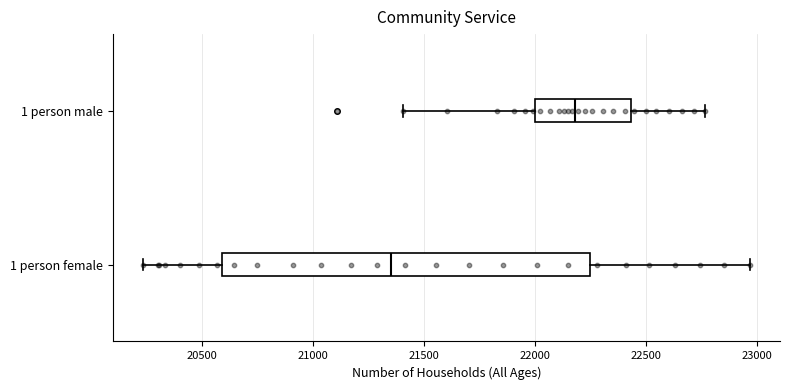

Reading bottom to top, transcribe this box plot: for each box, give where its median line is, the range the box spans, and where its two whiskers end, as read against the x-axis. The values are not printed on the chart, so give them approximately, as read against the axis.

1 person female: median 21350, box 20600 to 22250, whiskers 20250 to 22950
1 person male: median 22200, box 22000 to 22450, whiskers 21400 to 22750